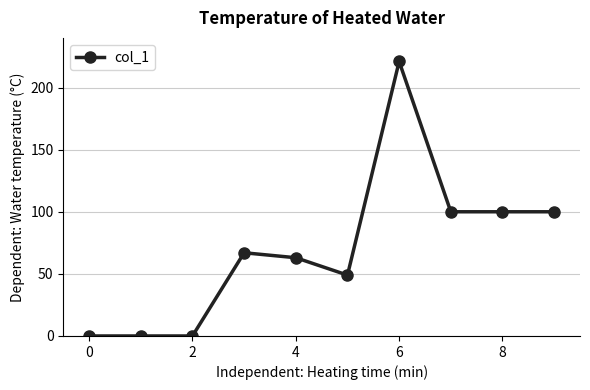

How many lines are shown in the chart?

1